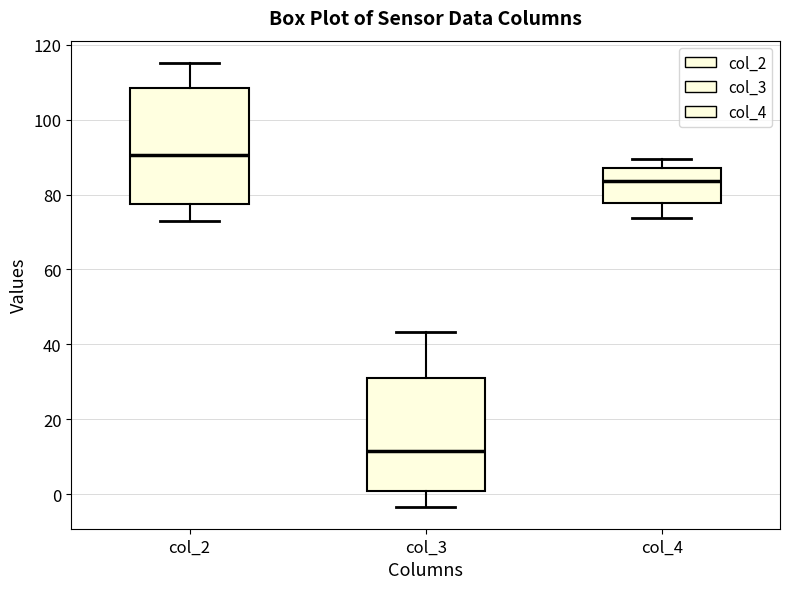

Which box has the lowest median line?

col_3